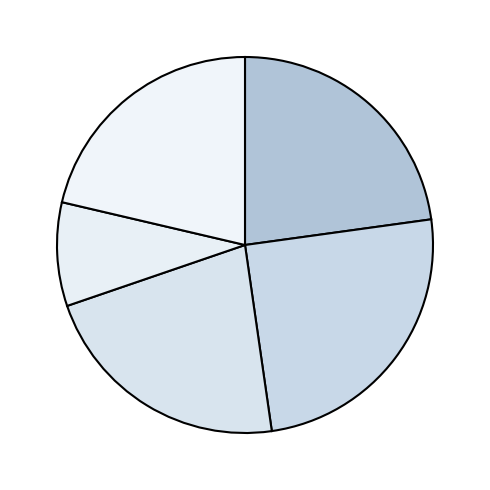

How many segments does this pie chart have?

5